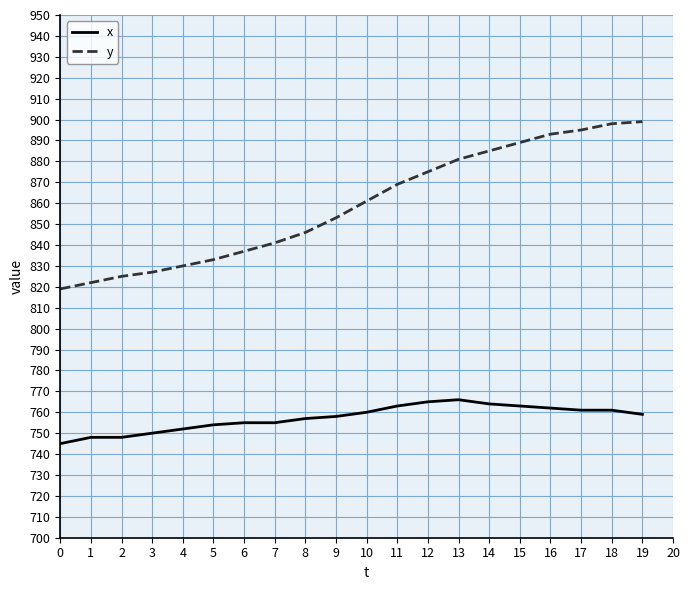

Rank the series by their average value, from highest to lowest.

y, x